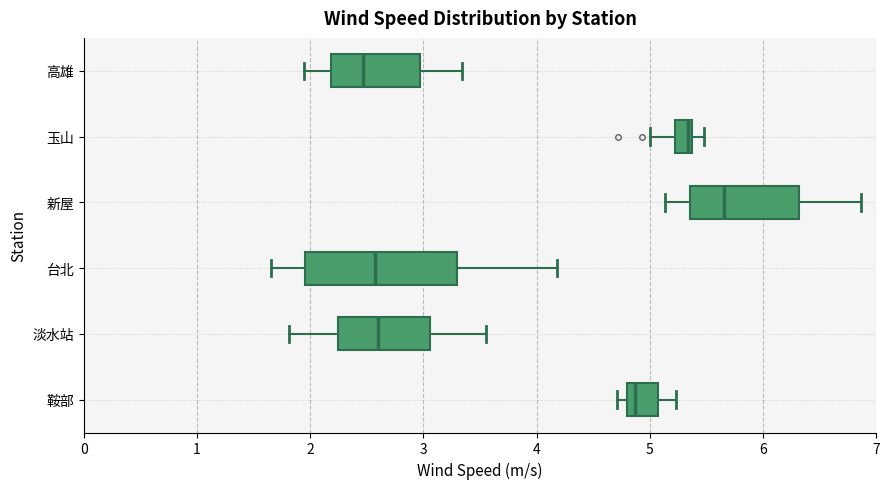

Reading bottom to top, transcribe this box plot: for each box, give where its median line is, the range the box spans, and where its two whiskers end, as read against the x-axis. The values are not printed on the chart, so give them approximately, as read against the axis.

鞍部: median 4.9, box 4.8 to 5.1, whiskers 4.7 to 5.2
淡水站: median 2.6, box 2.2 to 3.1, whiskers 1.8 to 3.6
台北: median 2.6, box 2.0 to 3.3, whiskers 1.7 to 4.2
新屋: median 5.7, box 5.4 to 6.3, whiskers 5.1 to 6.9
玉山: median 5.3, box 5.2 to 5.4, whiskers 5.0 to 5.5
高雄: median 2.5, box 2.2 to 3.0, whiskers 1.9 to 3.3